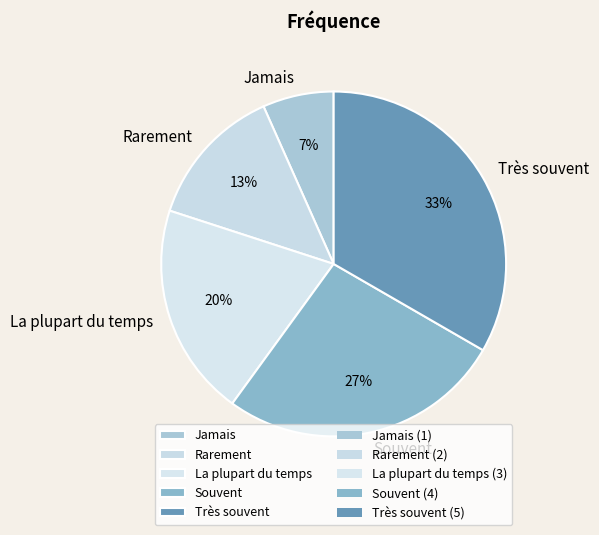

Does Jamais account for over 50% of the chart?

No